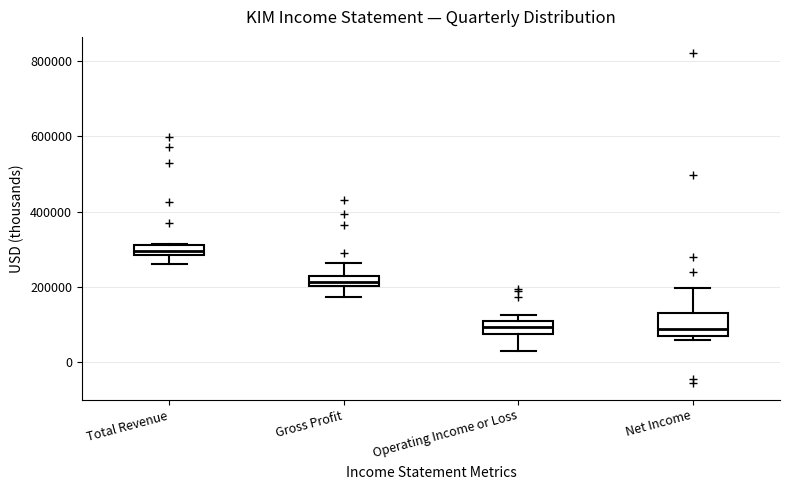

Where does the upper whisker of the box for Net Income end on the y-axis? The values are not printed on the chart, so give them approximately, as read against the axis.

200000